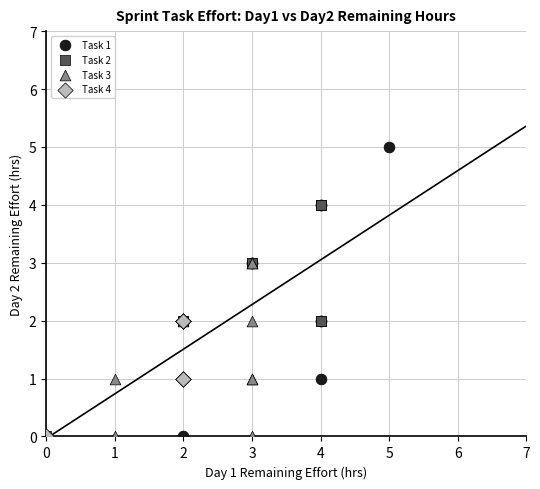

Which series reaches the maximum Y coordinate?

Task 1